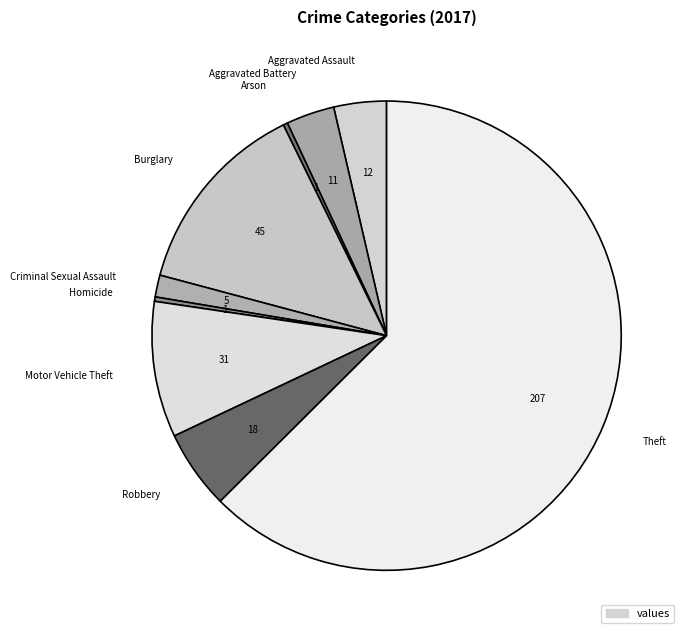

How many slices are in this pie chart?

9